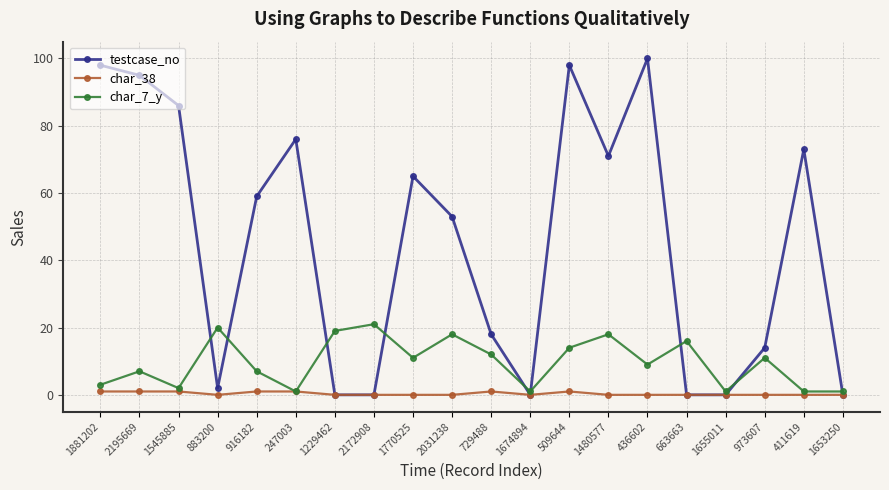

At which category is the sum across all series the highest?

509644